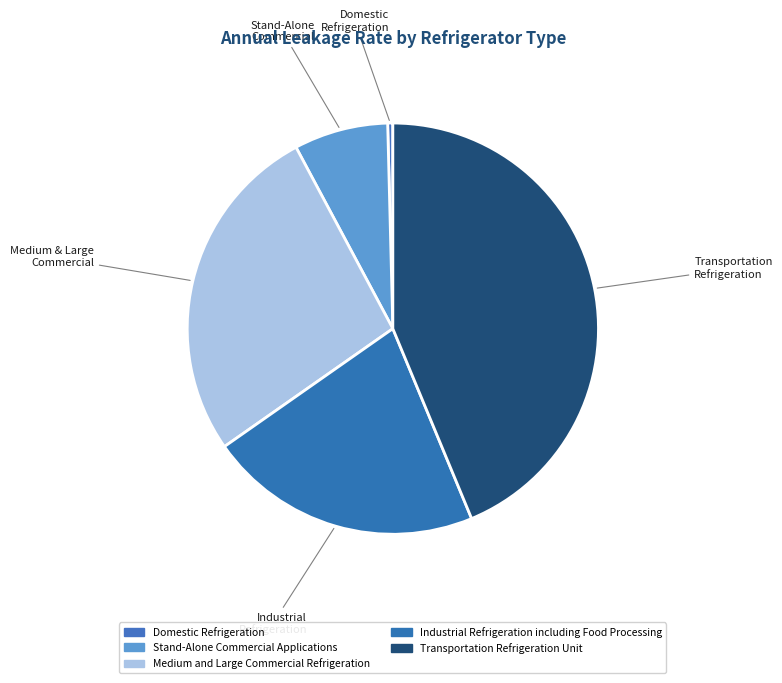

Which category has the smallest portion of the pie?

Domestic Refrigeration